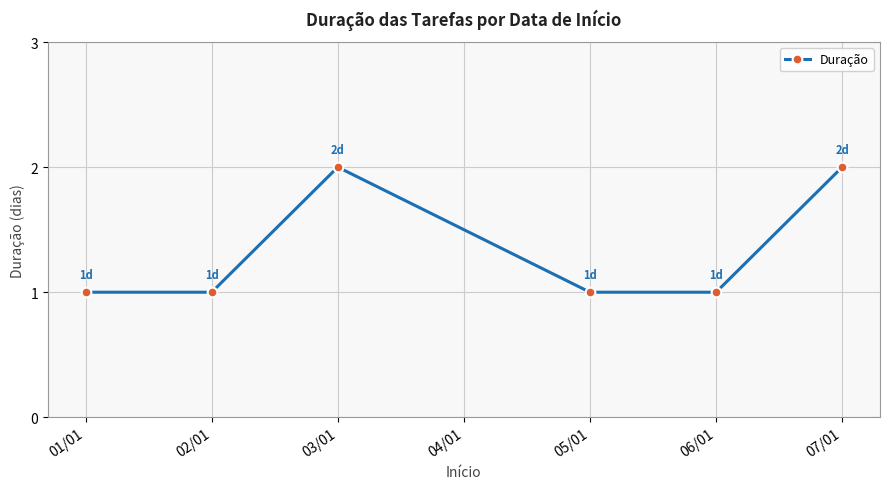

Which has a higher value, 01/01 or 03/01?

03/01